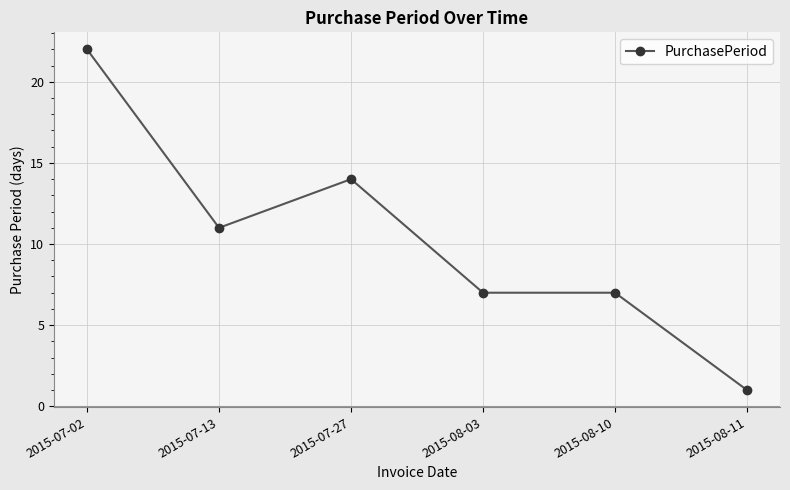

At which category does the data reach its first local peak?

2015-07-27